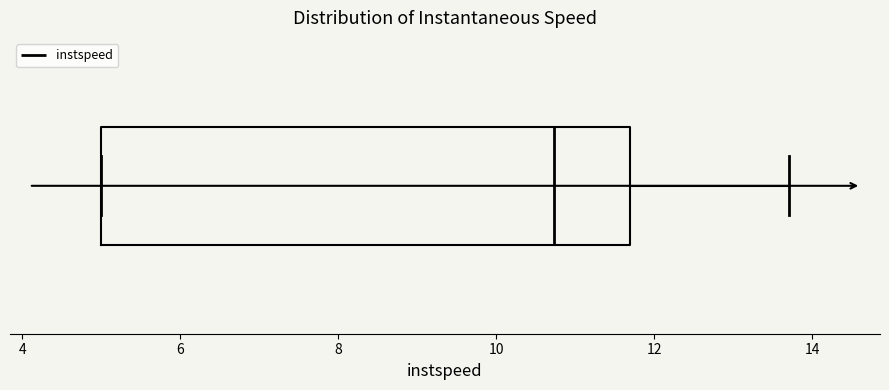

Transcribe this box plot: give where the median line is, the range the box spans, and where the two whiskers end, as read against the x-axis. The values are not printed on the chart, so give them approximately, as read against the axis.

median 10.8, box 5.0 to 11.6, whiskers 5.0 to 13.8